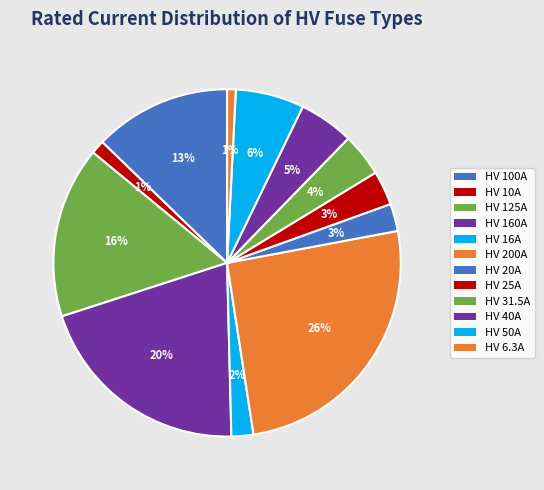

To the nearest percent, what is the combined percentage of HV 50A and HV 200A?

32%